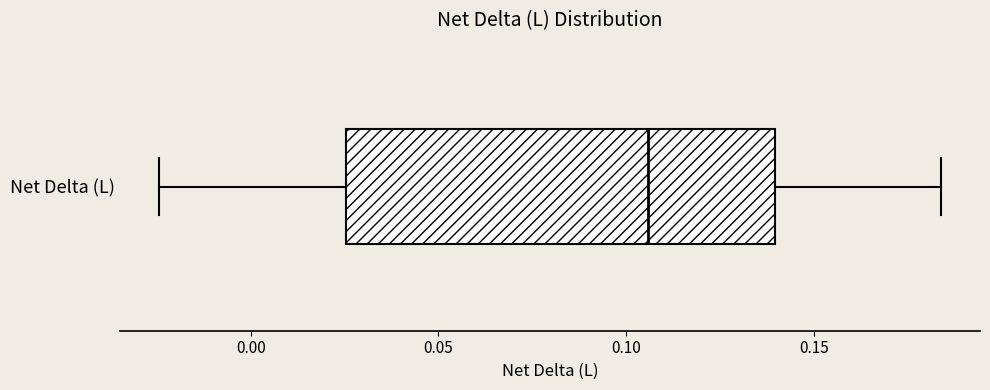

Where is the right edge of the box for Net Delta (L) on the x-axis? The values are not printed on the chart, so give them approximately, as read against the axis.

0.140